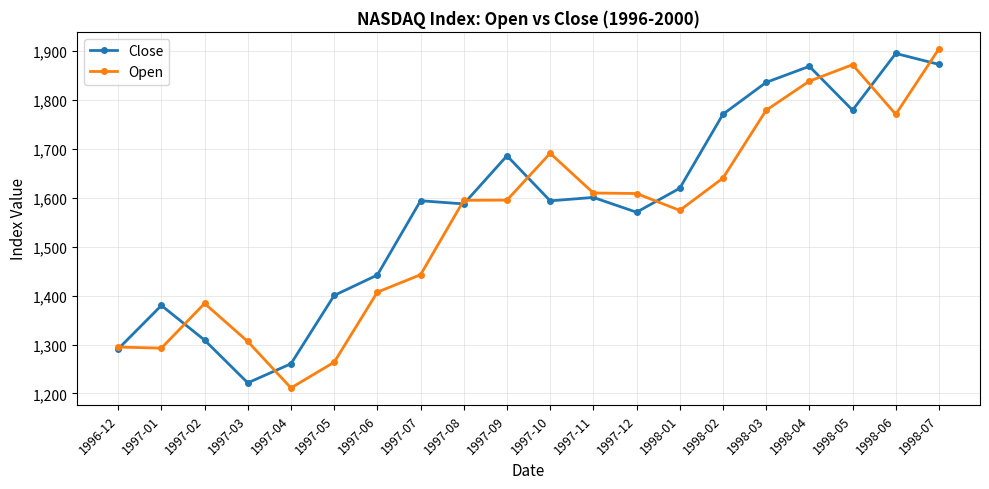

What is the smallest value displayed?

1211.3